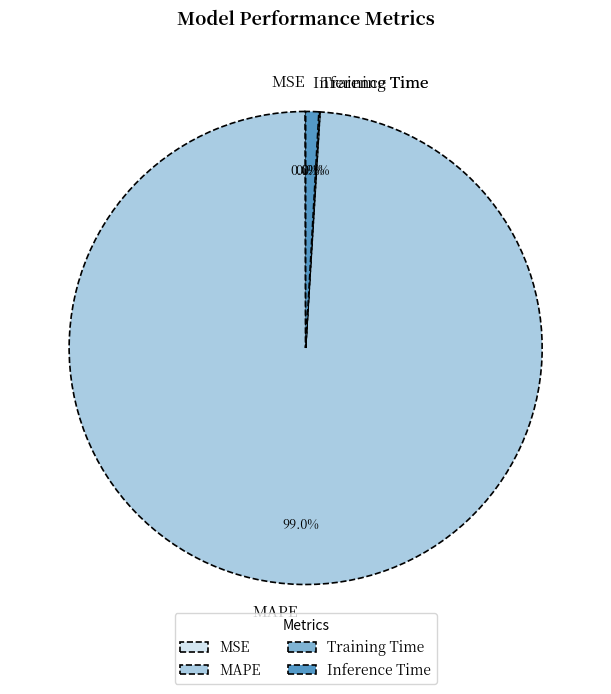

What is the largest slice in the pie chart?

MAPE